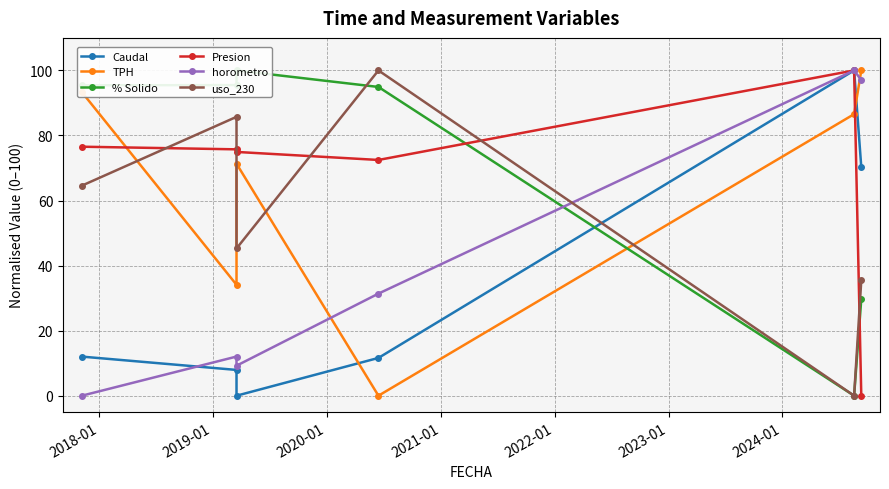

At which category does % Solido reach its first local peak?

2019-01